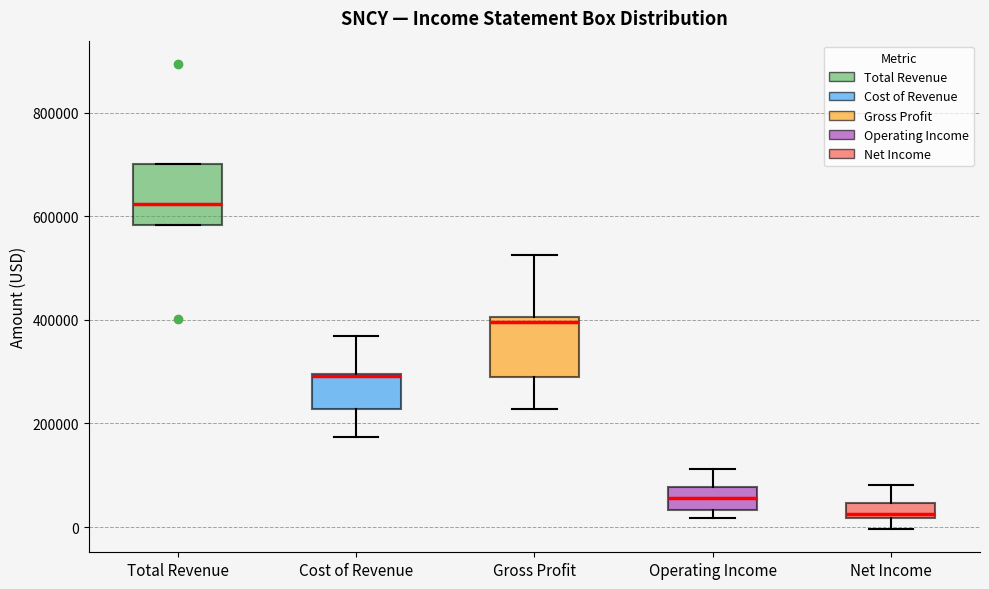

Where is the lower edge of the box for Operating Income on the y-axis? The values are not printed on the chart, so give them approximately, as read against the axis.

40000